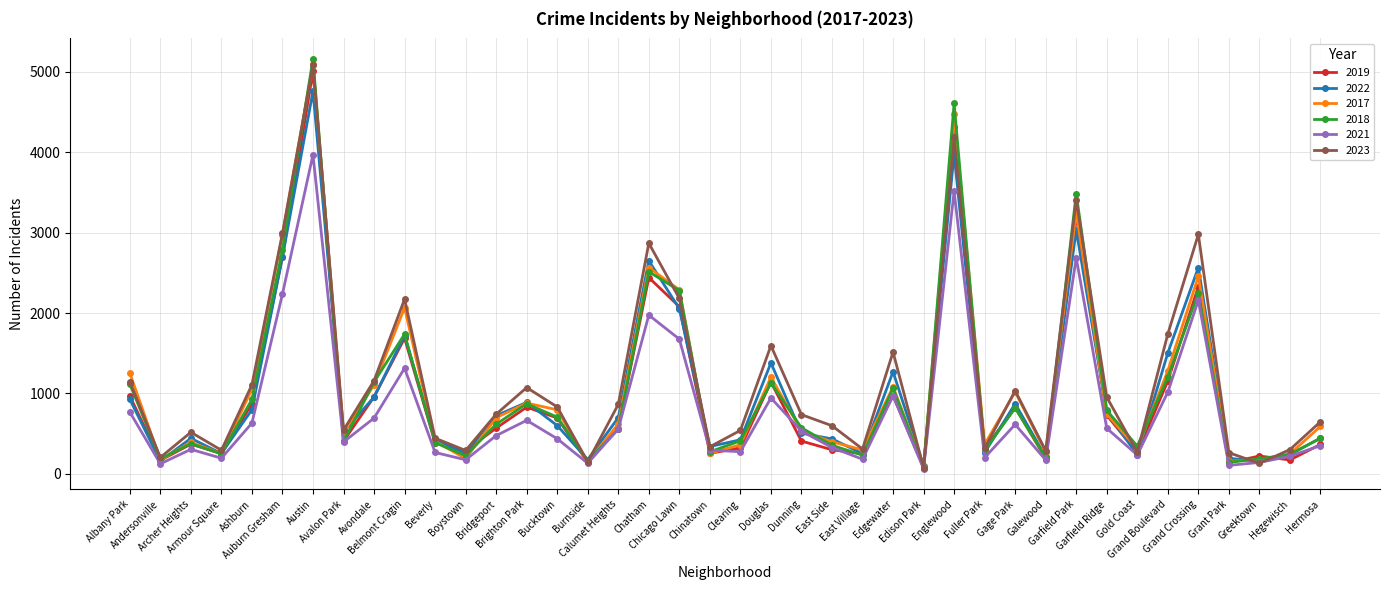

What is the difference between the 2022 values at Dunning and East Side?

71